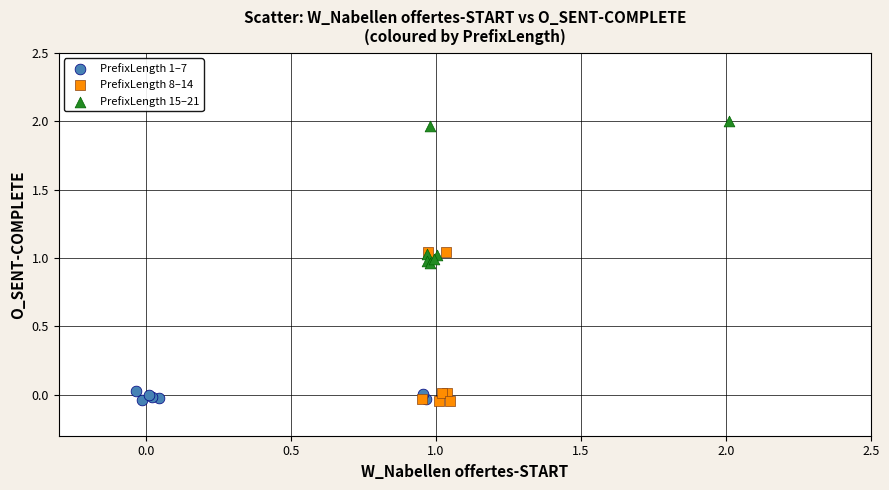

Which series reaches the maximum Y coordinate?

PrefixLength 15–21